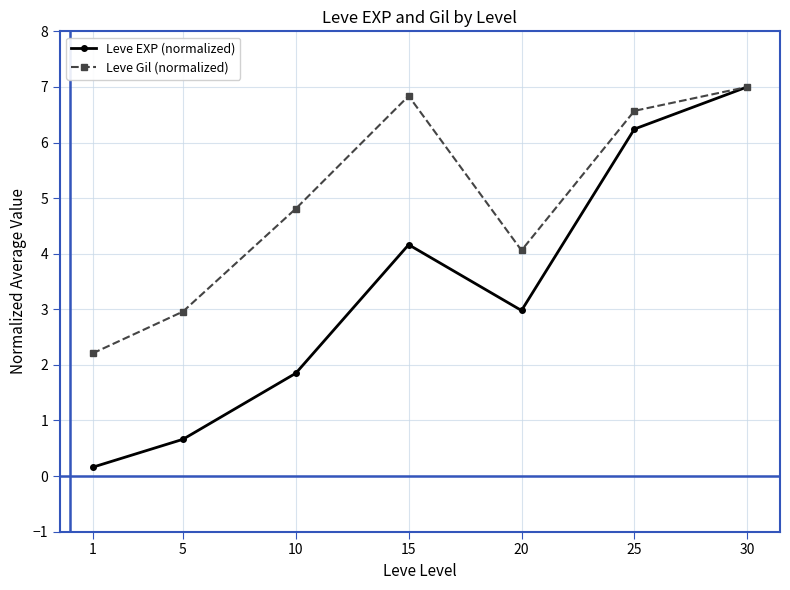

What is the average value of the Leve Gil (normalized) series?

4.9